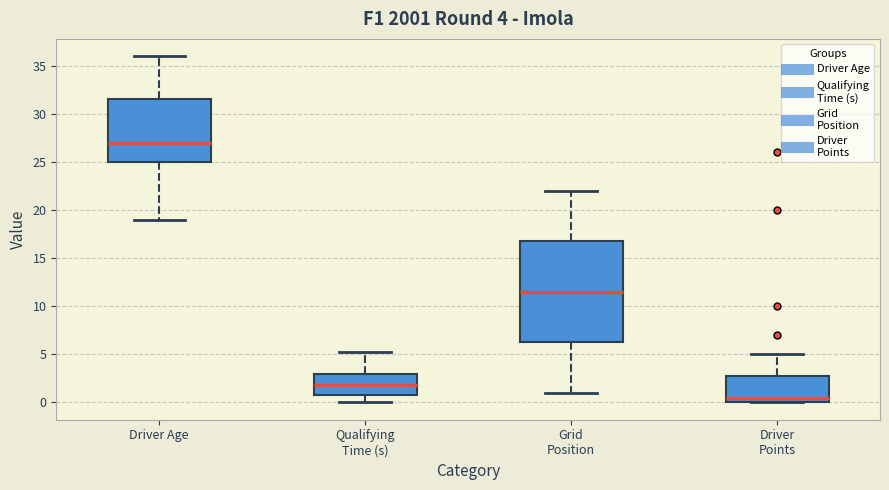

Which box is the tallest, from its lower edge to its upper edge?

Grid Position